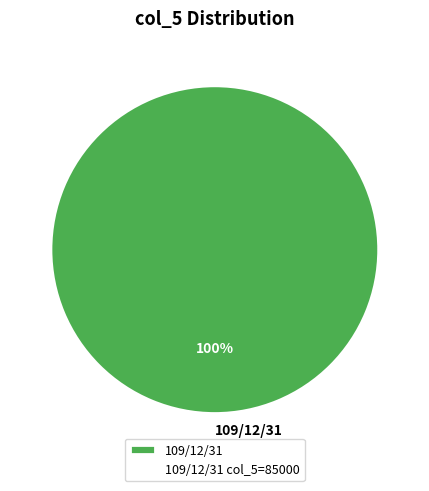

What is the majority slice?

109/12/31